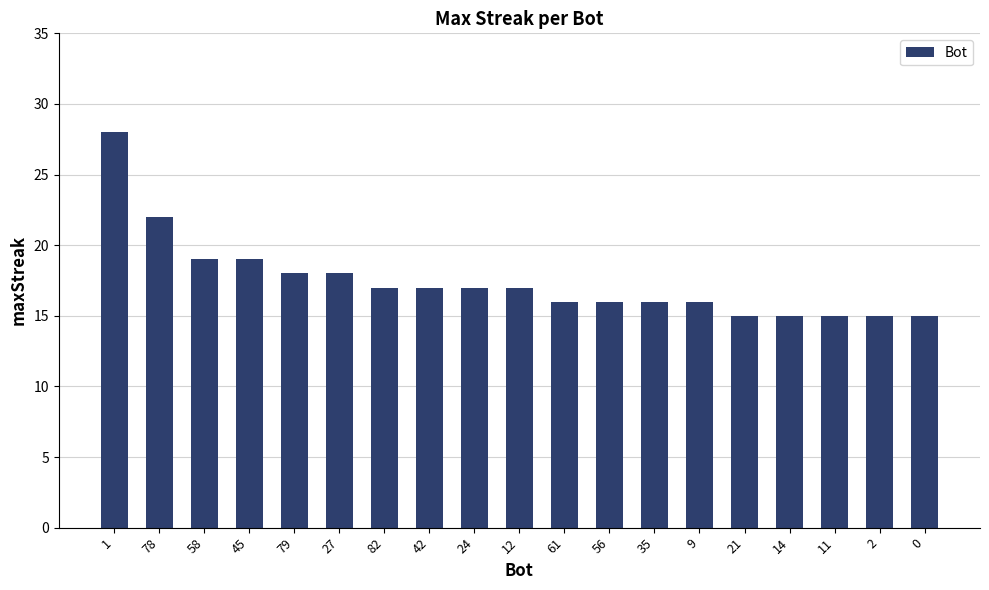

What is the sum of the values at 61 and 79?

34